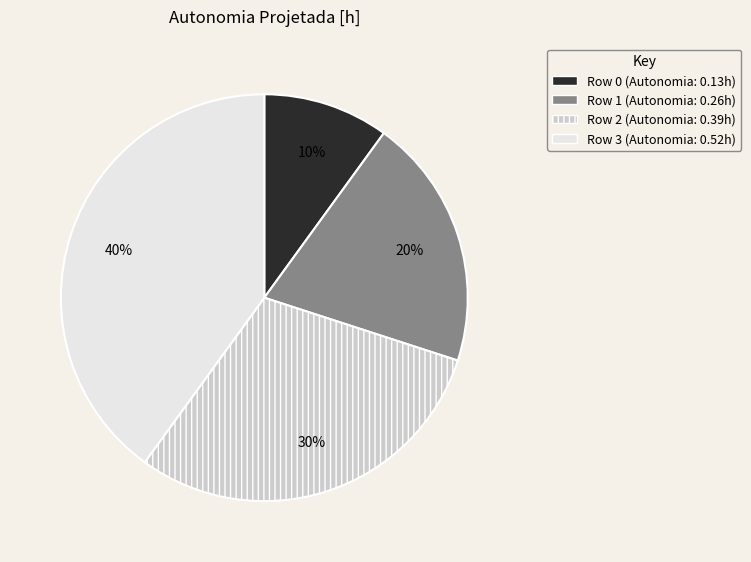

Is there a majority slice in this chart?

No